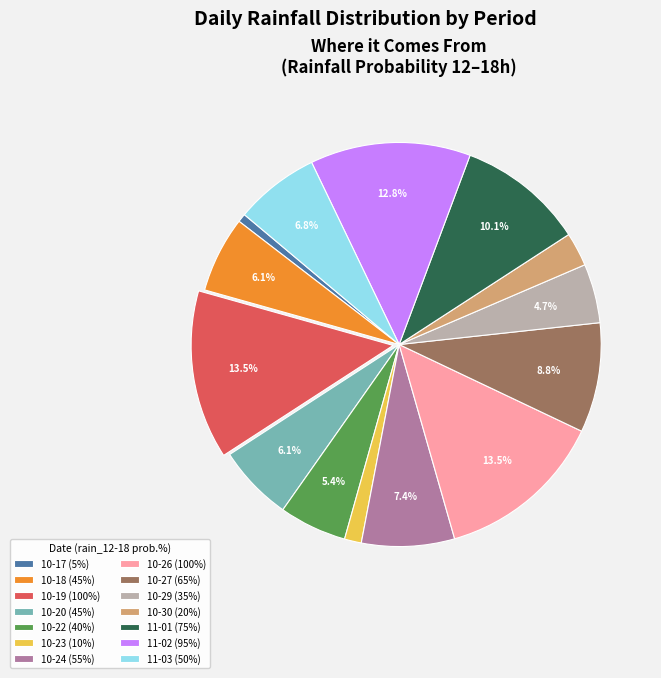

How many slices are in this pie chart?

14